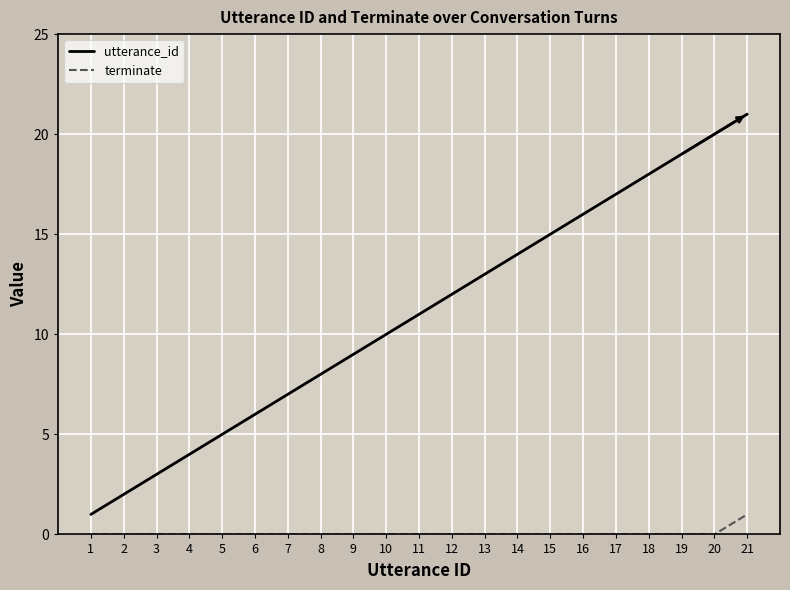

Reading right to left, extract all data points from this chart.

utterance_id: 21=21	20=20	19=19	18=18	17=17	16=16	15=15	14=14	13=13	12=12	11=11	10=10	9=9	8=8	7=7	6=6	5=5	4=4	3=3	2=2	1=1
terminate: 21=1	20=0	19=0	18=0	17=0	16=0	15=0	14=0	13=0	12=0	11=0	10=0	9=0	8=0	7=0	6=0	5=0	4=0	3=0	2=0	1=0